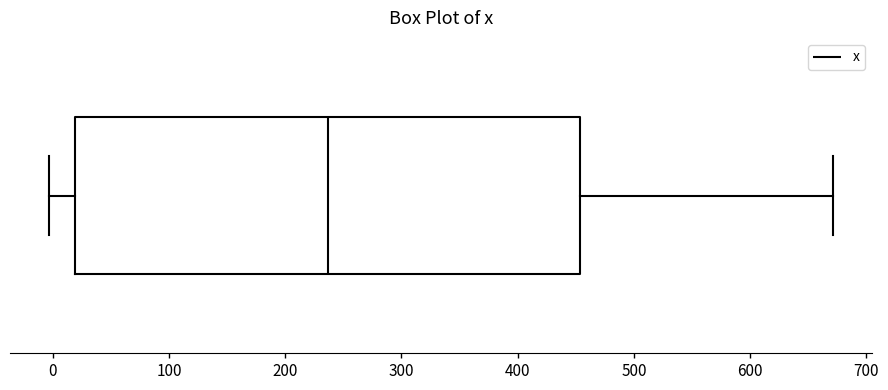

Where does the median line of the box sit on the x-axis? The values are not printed on the chart, so give them approximately, as read against the axis.

240